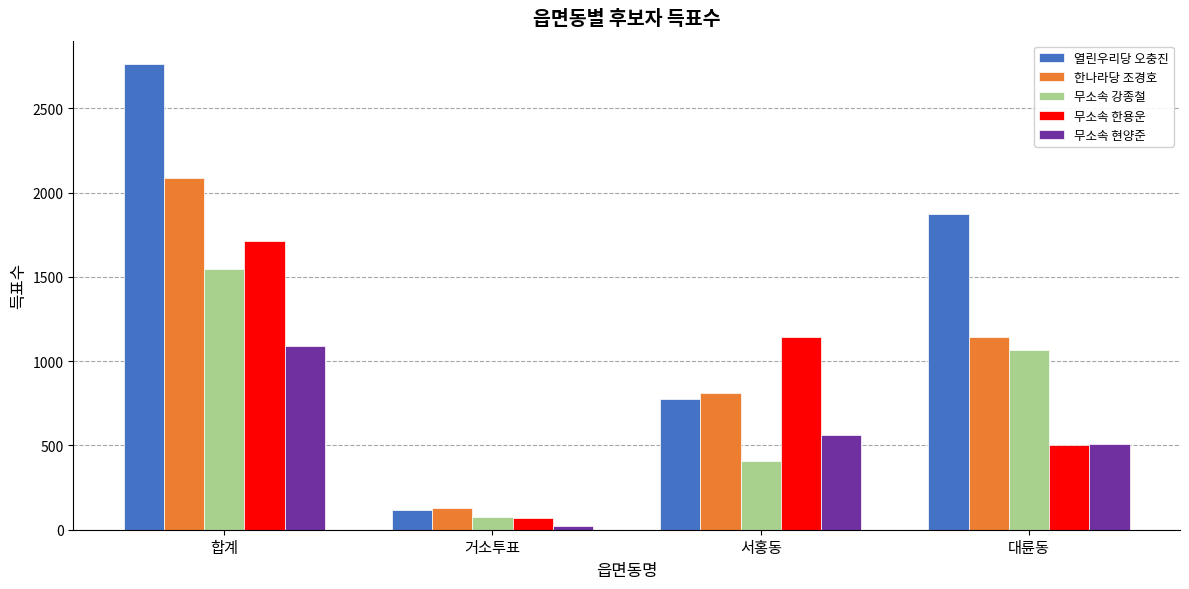

Is the value of 무소속 강종철 at 서홍동 greater than the value of 열린우리당 오충진 at 대륜동?

No